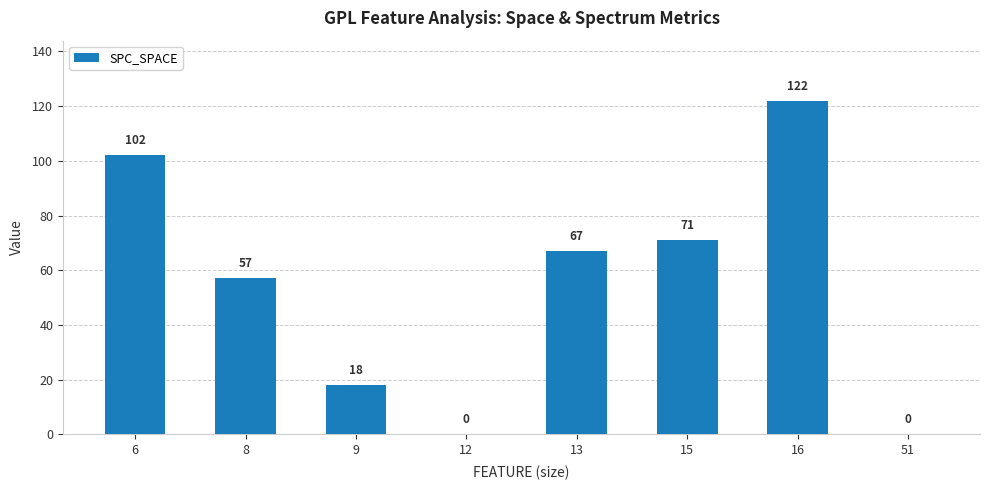

How many values are between 18 and 102?

5